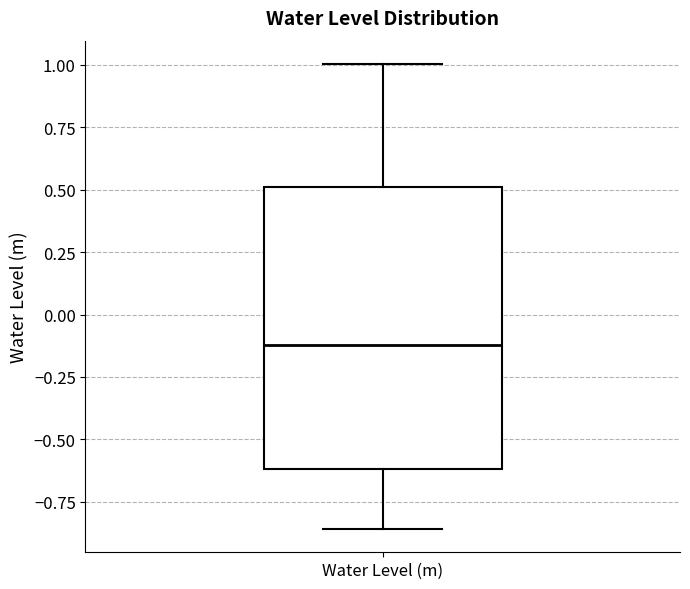

Where does the upper whisker of the box for Water Level (m) end on the y-axis? The values are not printed on the chart, so give them approximately, as read against the axis.

1.00